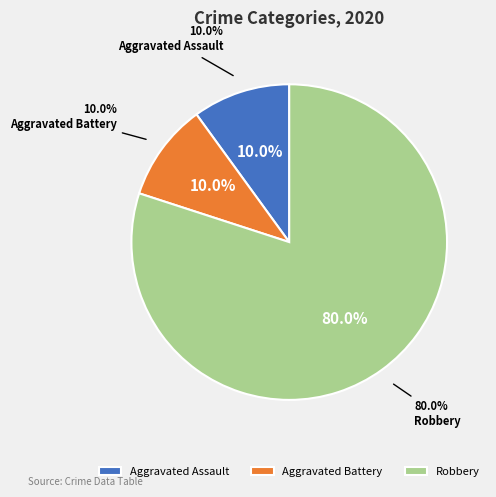

What is the smallest slice in the pie chart?

Aggravated Assault